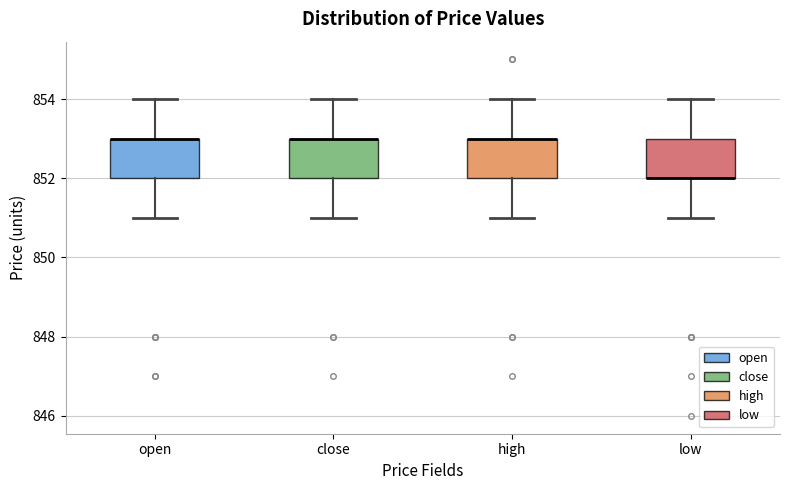

Where does the upper whisker of the box for high end on the y-axis? The values are not printed on the chart, so give them approximately, as read against the axis.

854